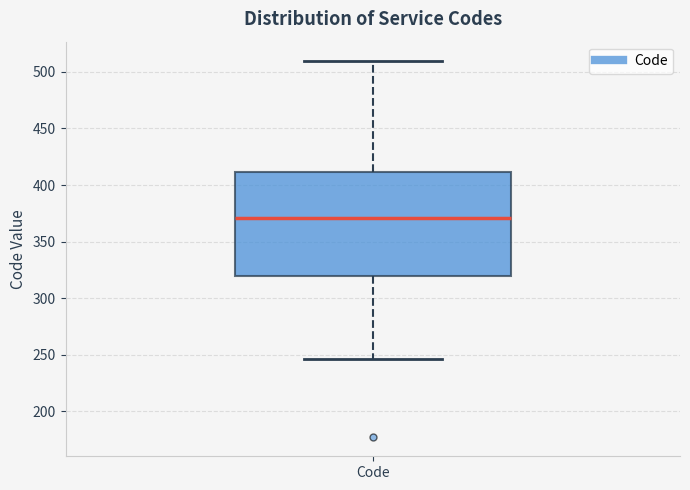

Transcribe this box plot: give where the median line is, the range the box spans, and where the two whiskers end, as read against the y-axis. The values are not printed on the chart, so give them approximately, as read against the axis.

median 370, box 320 to 410, whiskers 245 to 510